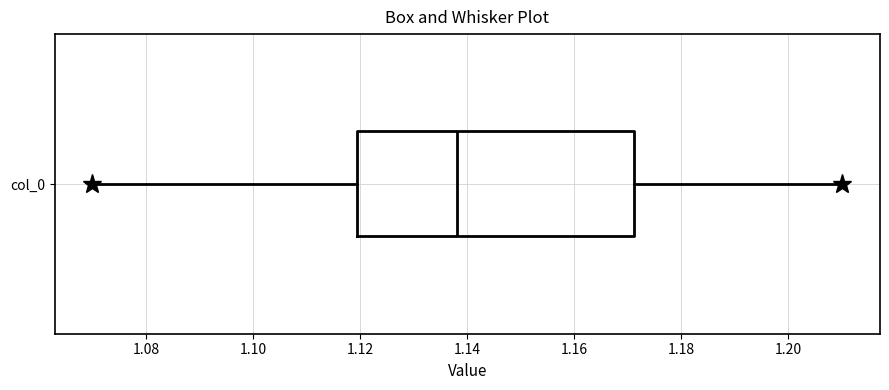

Read this box plot against the x-axis: the position of the median line, the range covered by the box, and the ends of both whiskers. The values are not printed on the chart, so give them approximately, as read against the axis.

median 1.138, box 1.120 to 1.172, whiskers 1.070 to 1.210